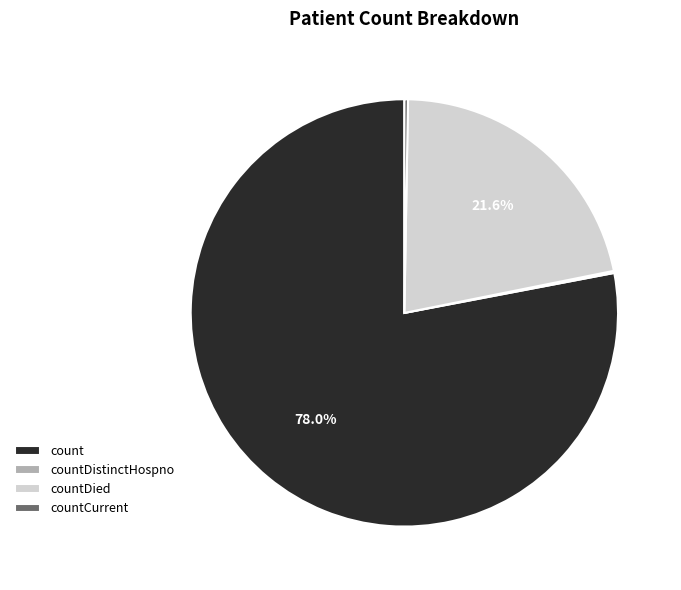

What is the majority slice?

count